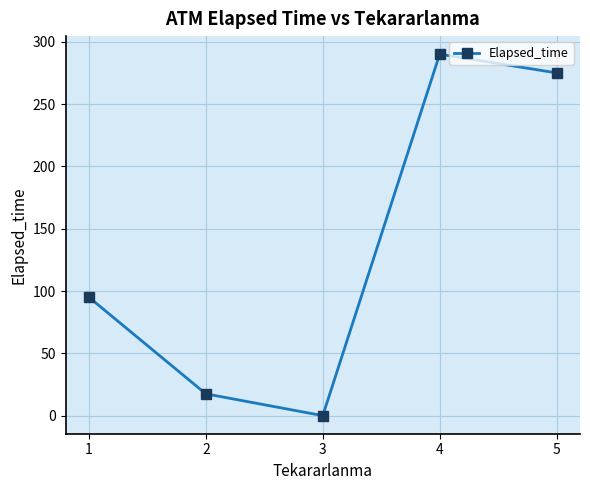

True or false: the data has more than 0 interior local peaks.

True